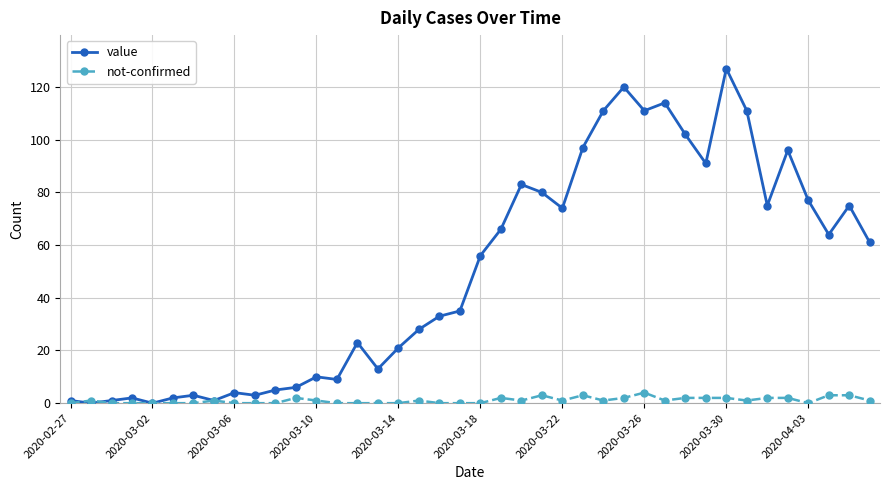

Is this an area chart (filled region under the line)?

No